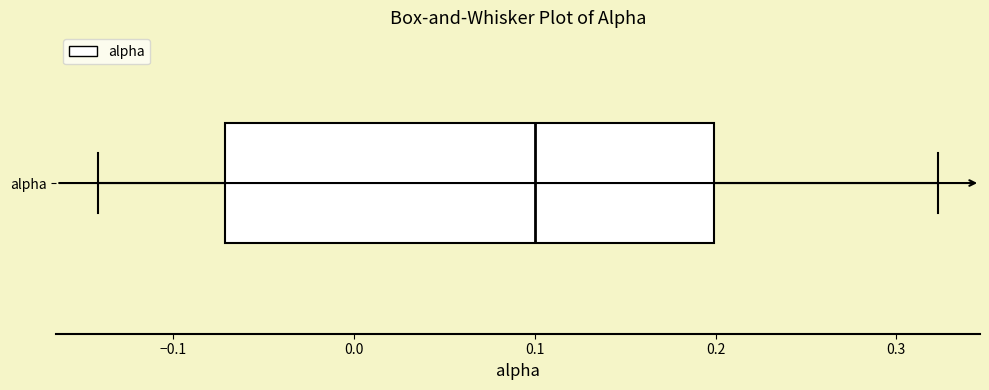

Where does the left whisker of the box for alpha end on the x-axis? The values are not printed on the chart, so give them approximately, as read against the axis.

-0.14